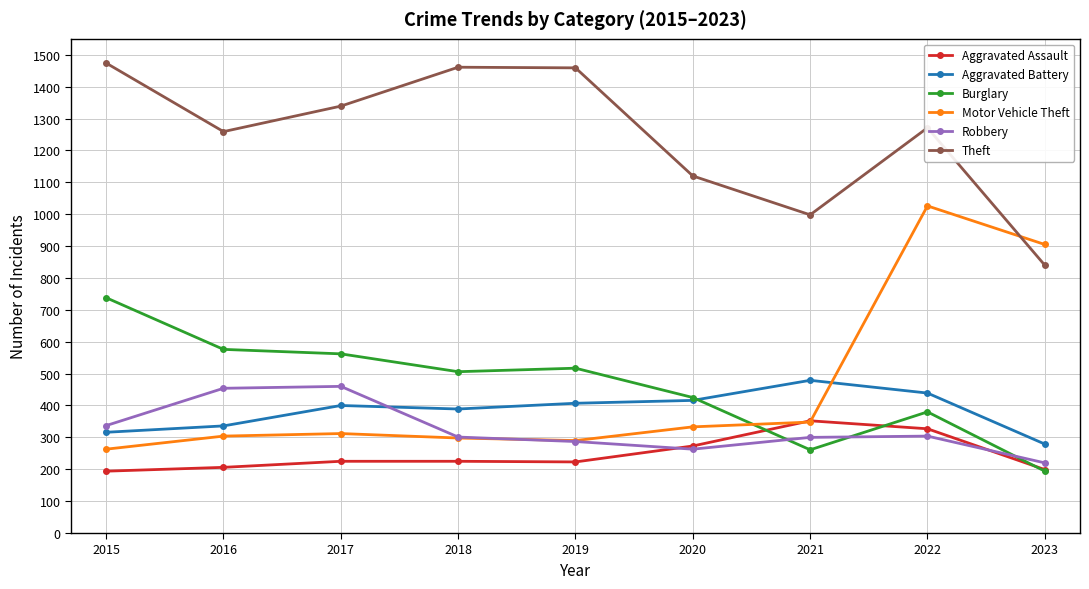

The Burglary series shows 118 at 2023. True or false?

False